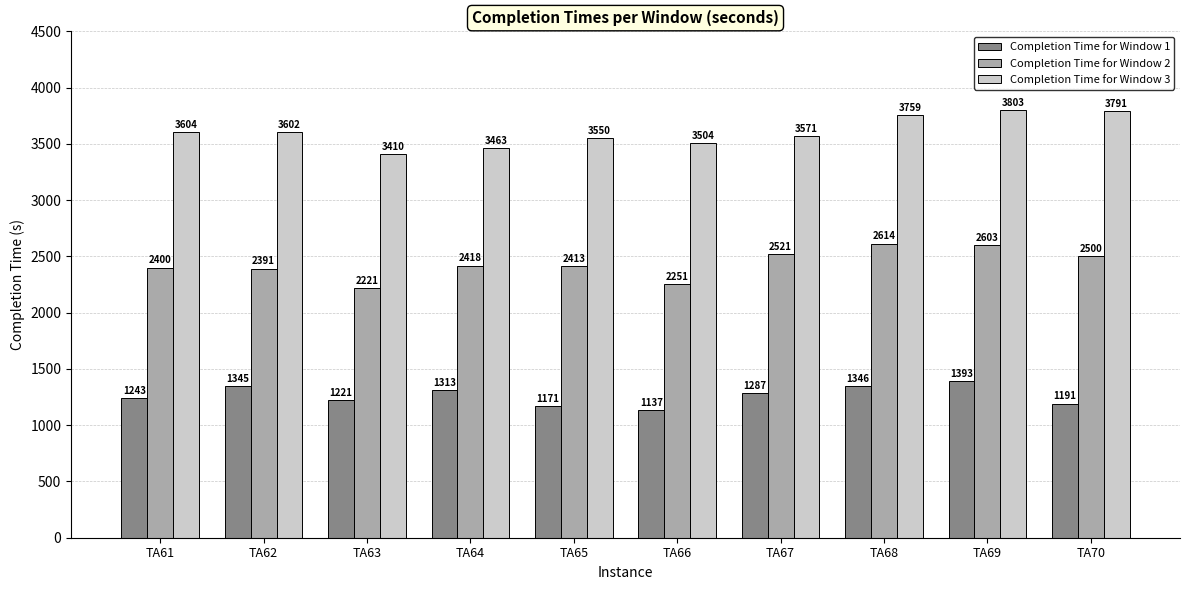

What is the value of the Completion Time for Window 2 bar at the 8th from the left?

2614